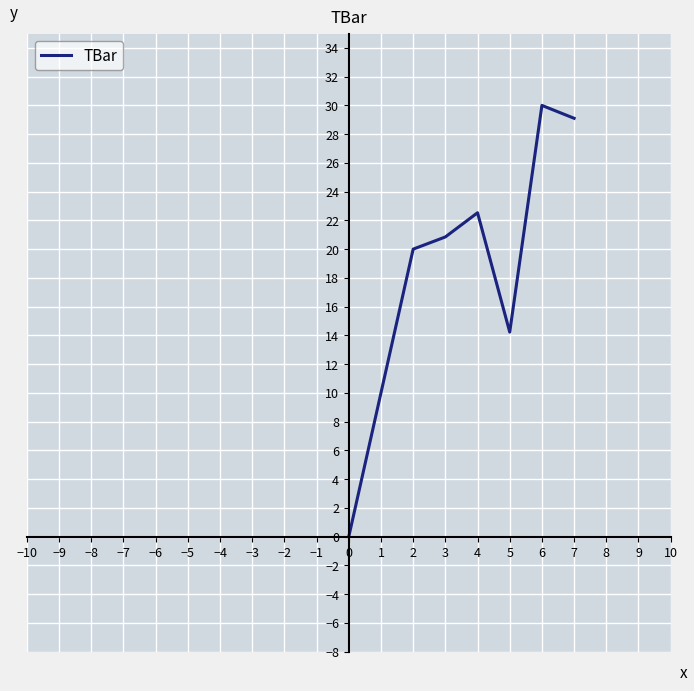

Does the chart have visible grid lines?

Yes